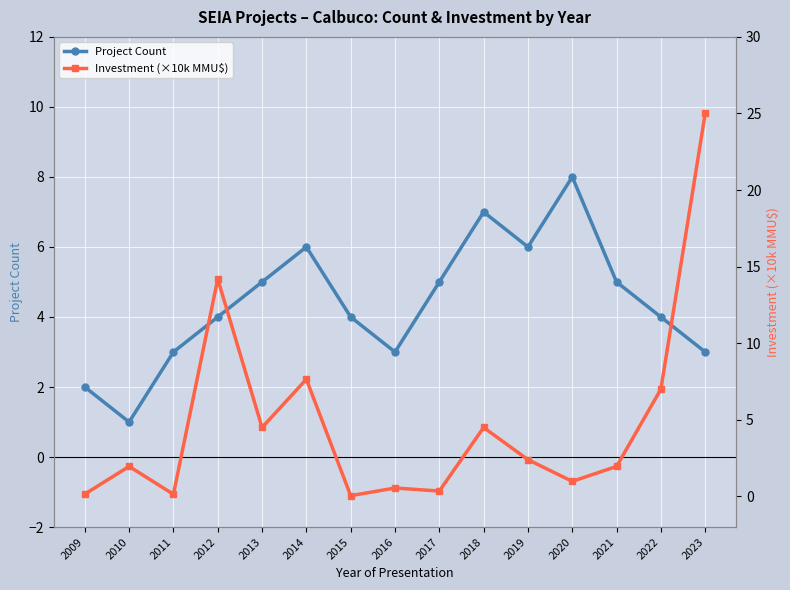

Reading left to right, list all the values displayed in this chart.

Project Count: 2.0	1.0	3.0	4.0	5.0	6.0	4.0	3.0	5.0	7.0	6.0	8.0	5.0	4.0	3.0
Investment (×10k MMU$): 0.1	2.0	0.1	14.2	4.5	7.7	0.0	0.6	0.3	4.5	2.4	1.0	2.0	7.0	25.0